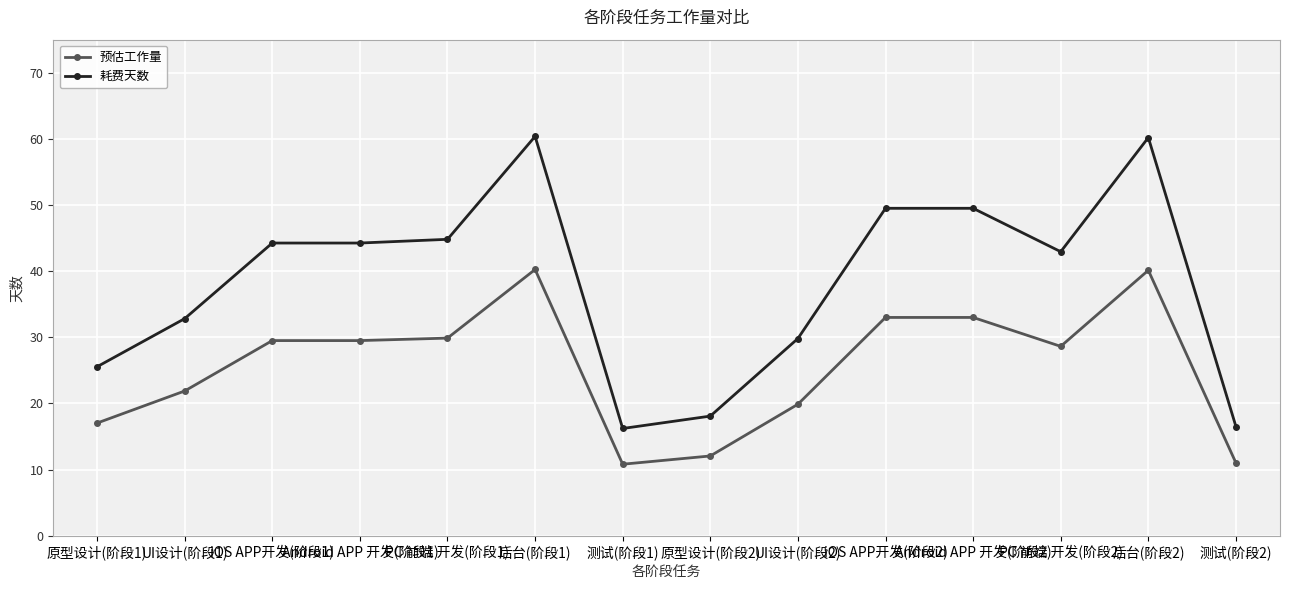

Which series has the widest spread of values?

耗费天数